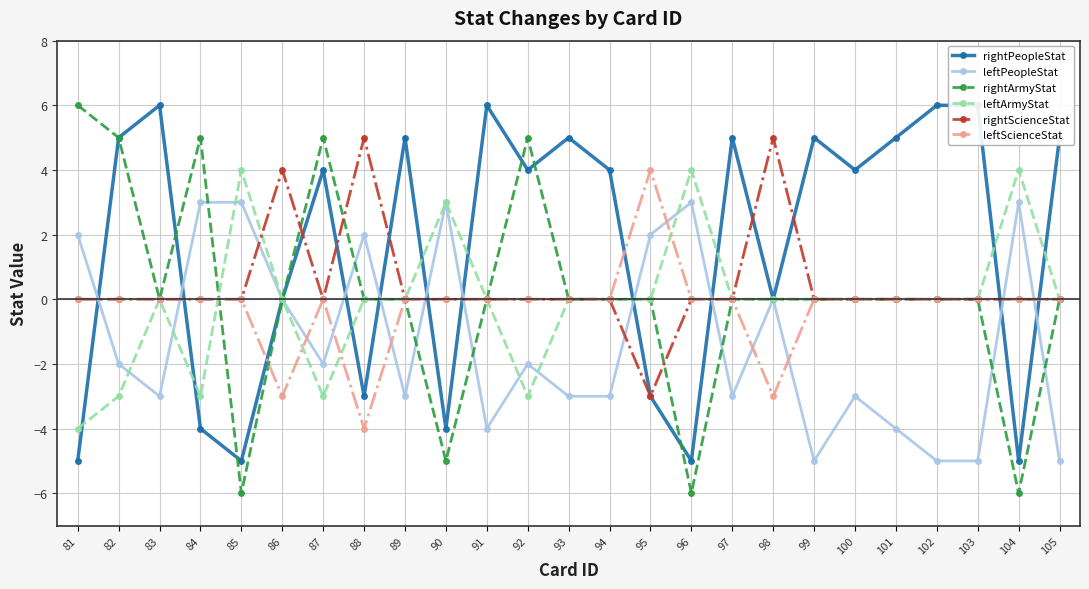

The leftArmyStat series shows -2 at 81. True or false?

False